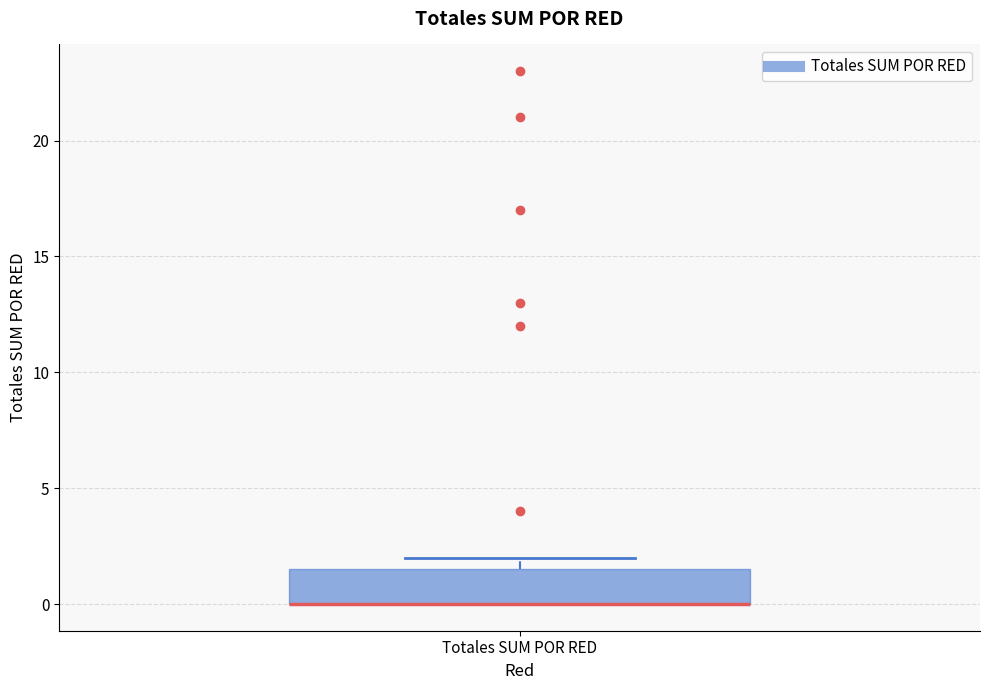

Where is the lower edge of the box for Totales SUM POR RED on the y-axis? The values are not printed on the chart, so give them approximately, as read against the axis.

0.0